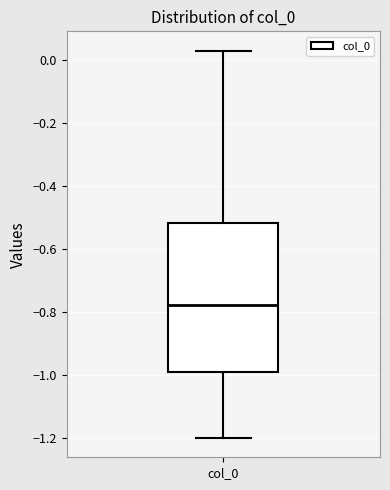

Read this box plot against the y-axis: the position of the median line, the range covered by the box, and the ends of both whiskers. The values are not printed on the chart, so give them approximately, as read against the axis.

median -0.78, box -1.00 to -0.52, whiskers -1.20 to 0.02